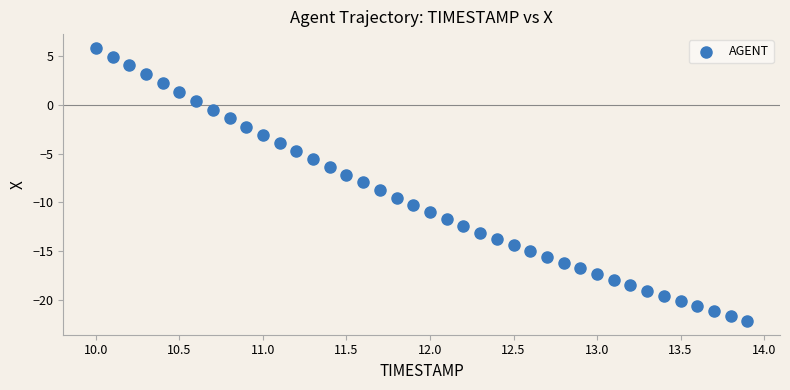

What is the range of Y values (max minus min)?

28.1